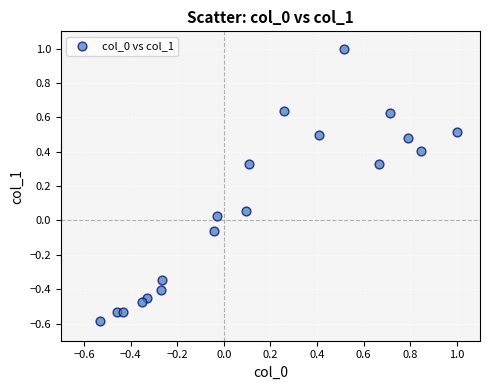

What is the range of Y values (max minus min)?

1.6